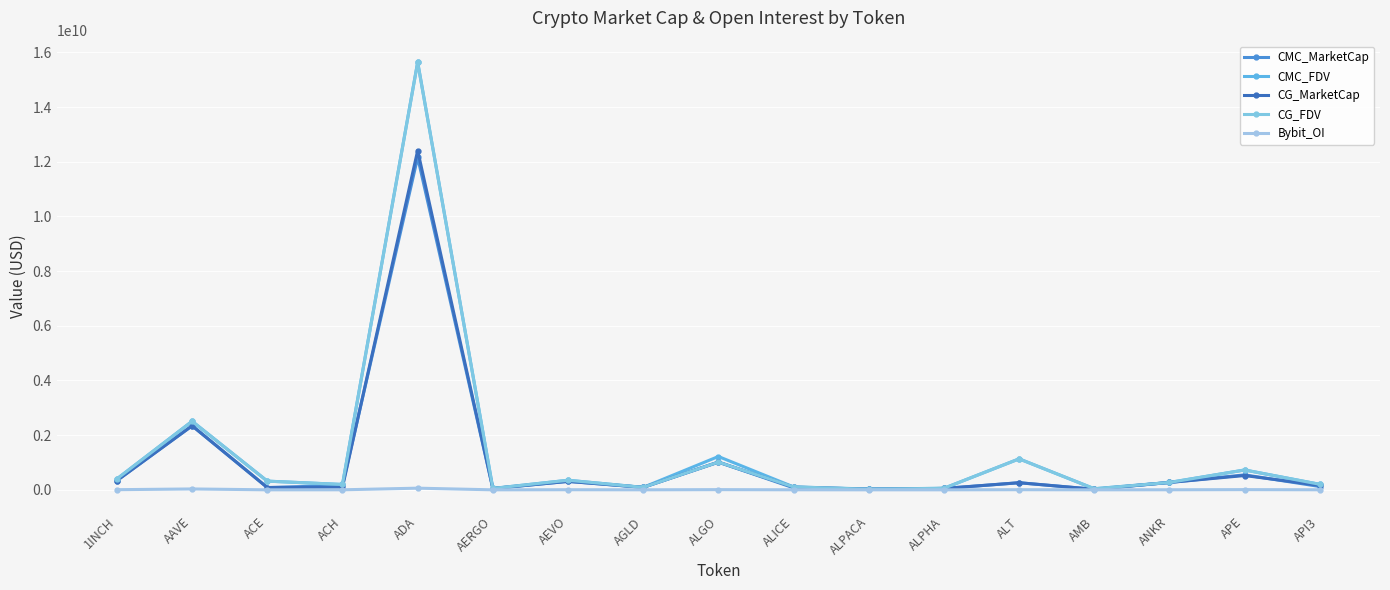

Which series has the largest range (max minus min)?

CMC_FDV